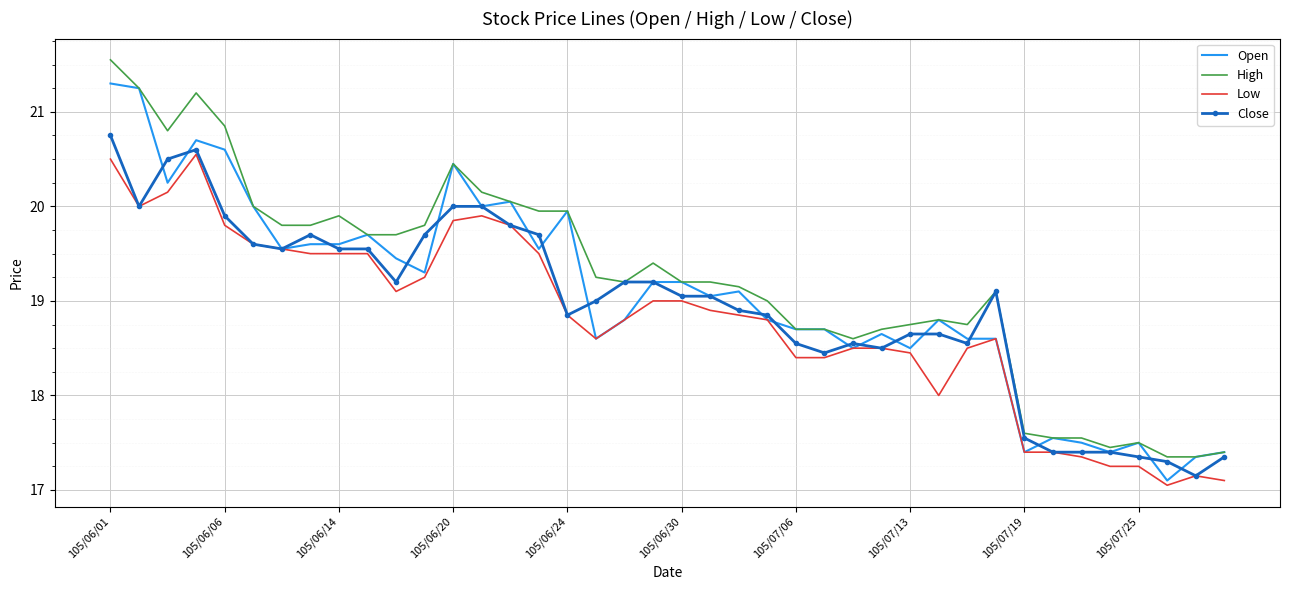

List the series in order of their peak value, highest first.

High, Open, Close, Low